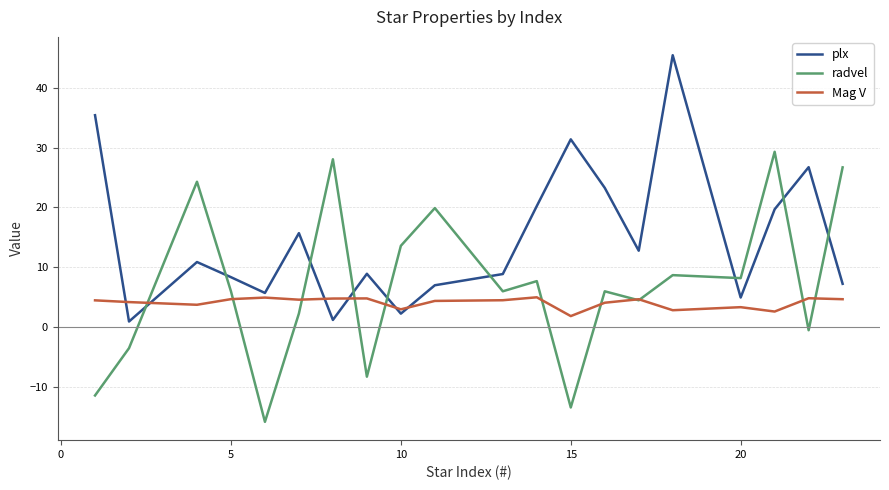

After their last crossing, which series has the higher values: plx or Mag V?

plx